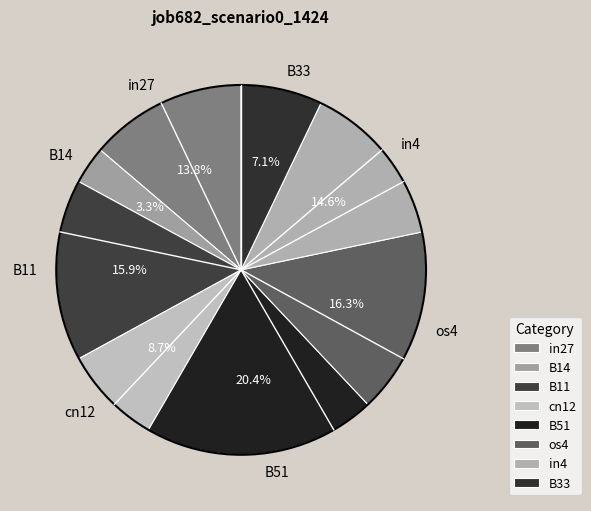

The B11 slice represents 7% of the pie. True or false?

False